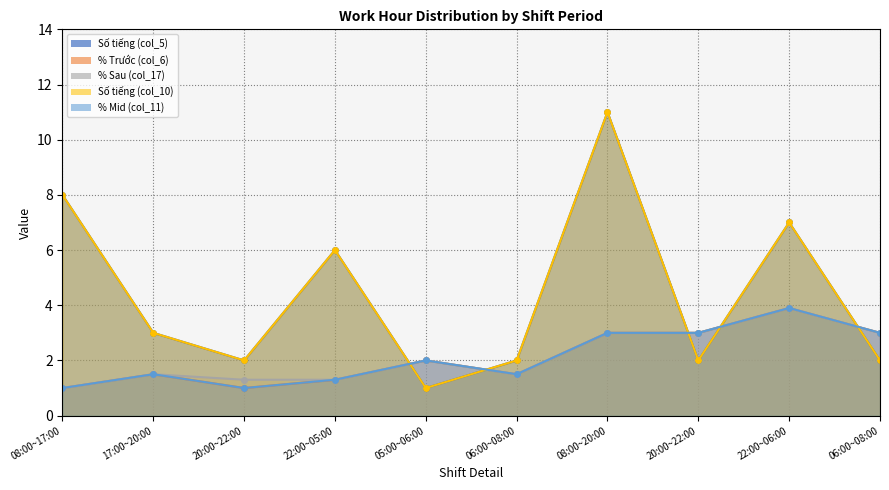

Reading right to left, list all the values displayed in this chart.

Số tiếng (col_5): 2.0	7.0	2.0	11.0	2.0	1.0	6.0	2.0	3.0	8.0
% Trước (col_6): 3.0	3.9	3.0	3.0	1.5	2.0	1.3	1.0	1.5	1.0
% Sau (col_17): 3.0	3.9	3.0	3.0	1.5	2.0	1.3	1.3	1.5	1.0
Số tiếng (col_10): 2.0	7.0	2.0	11.0	2.0	1.0	6.0	2.0	3.0	8.0
% Mid (col_11): 3.0	3.9	3.0	3.0	1.5	2.0	1.3	1.0	1.5	1.0